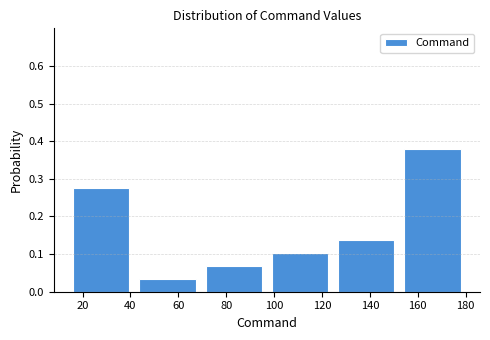

Reading left to right, transcribe this chart: for each bar, give the range it covers on the x-axis and its height. Neither the bar edges nor the heights are printed on the chart, so give them approximately, as read against the axes.

14 to 42: 0.28
42 to 70: 0.03
70 to 98: 0.07
98 to 124: 0.10
124 to 152: 0.14
152 to 180: 0.38